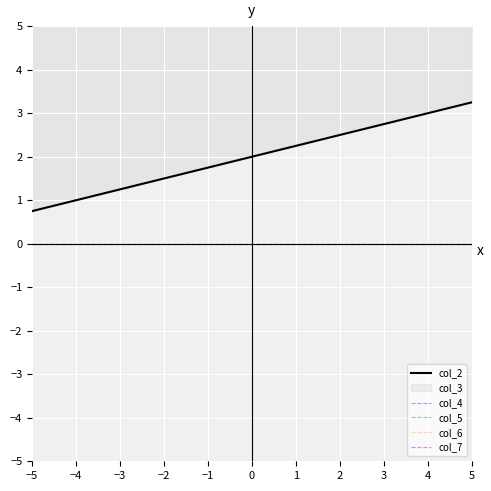

Reading left to right, transcribe all the data shown in this chart.

col_2: 0.8	1.0	1.2	1.5	1.8	2.0	2.2	2.5	2.8	3.0	3.2
col_4: 0.0	0.0	0.0	0.0	0.0	0.0	0.0	0.0	0.0	0.0	0.0
col_5: 0.0	0.0	0.0	0.0	0.0	0.0	0.0	0.0	0.0	0.0	0.0
col_6: 0.0	0.0	0.0	0.0	0.0	0.0	0.0	0.0	0.0	0.0	0.0
col_7: 0.0	0.0	0.0	0.0	0.0	0.0	0.0	0.0	0.0	0.0	0.0